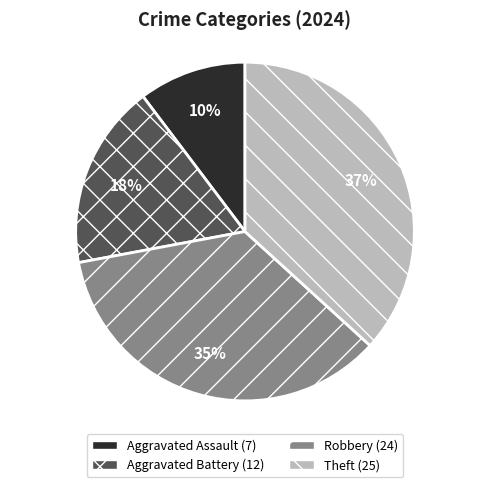

Approximately how many times larger is the value at Aggravated Battery compared to Robbery?

0.5